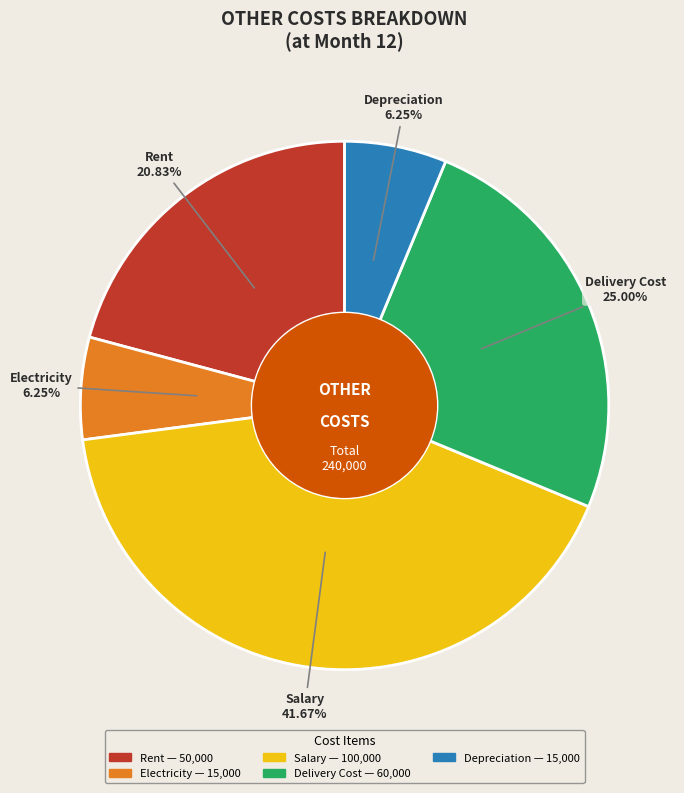

What is the largest slice in the pie chart?

Salary